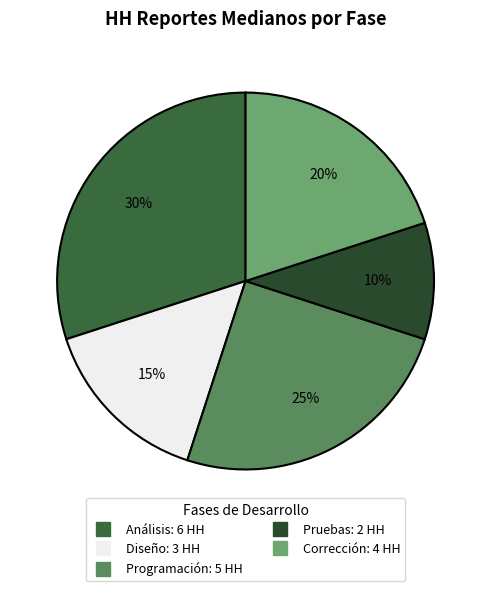

Which has a higher value, Corrección or Análisis?

Análisis